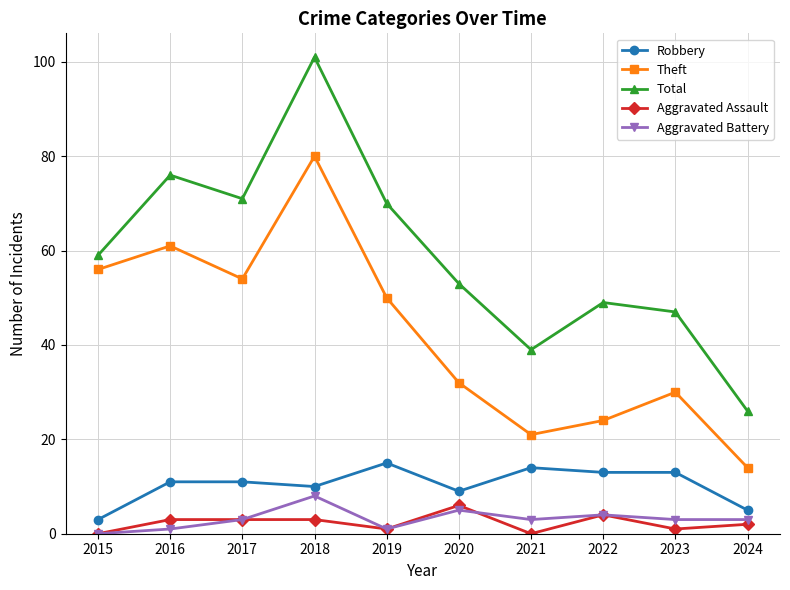

What is the sum of all Aggravated Assault values?

23